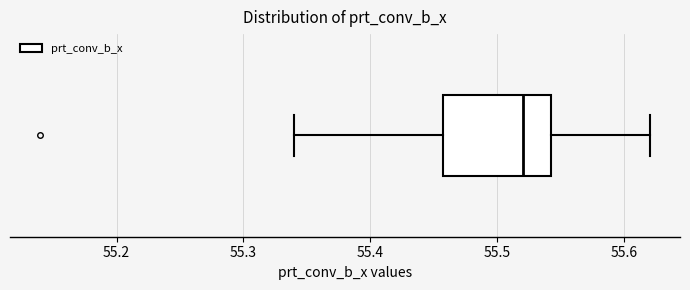

Transcribe this box plot: give where the median line is, the range the box spans, and where the two whiskers end, as read against the x-axis. The values are not printed on the chart, so give them approximately, as read against the axis.

median 55.52, box 55.46 to 55.54, whiskers 55.34 to 55.62